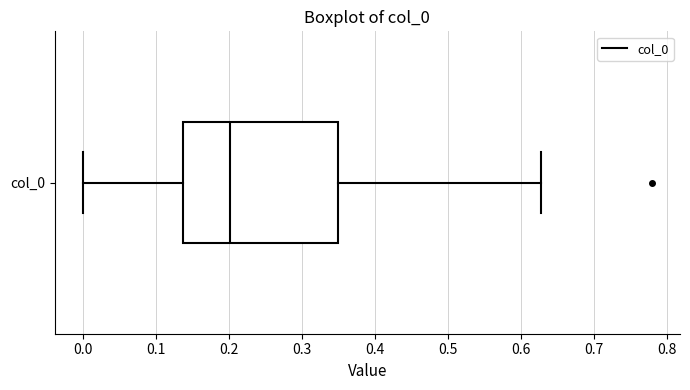

Where is the left edge of the box for col_0 on the x-axis? The values are not printed on the chart, so give them approximately, as read against the axis.

0.14